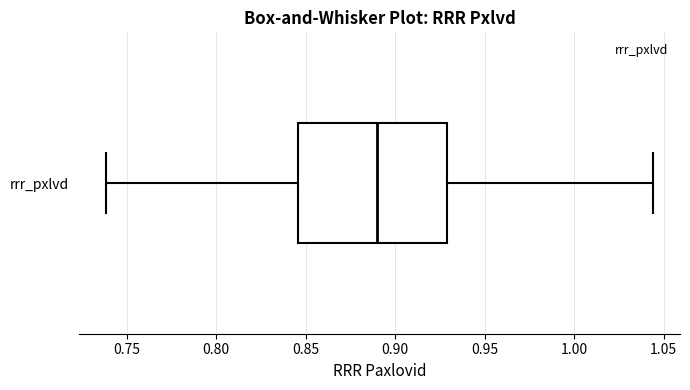

Read this box plot against the x-axis: the position of the median line, the range covered by the box, and the ends of both whiskers. The values are not printed on the chart, so give them approximately, as read against the axis.

median 0.890, box 0.845 to 0.930, whiskers 0.740 to 1.045